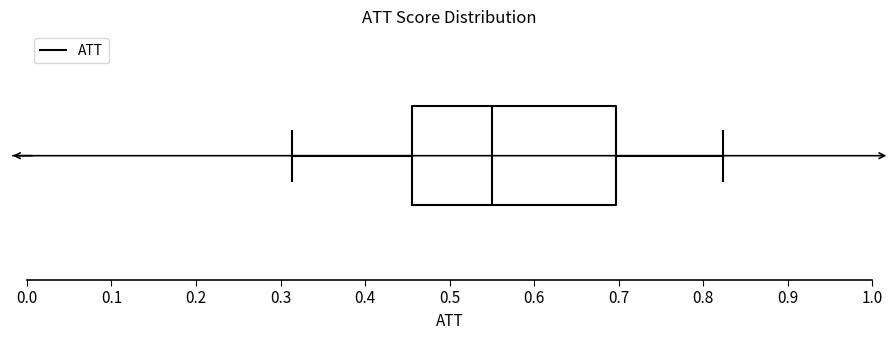

Where is the left edge of the box on the x-axis? The values are not printed on the chart, so give them approximately, as read against the axis.

0.46